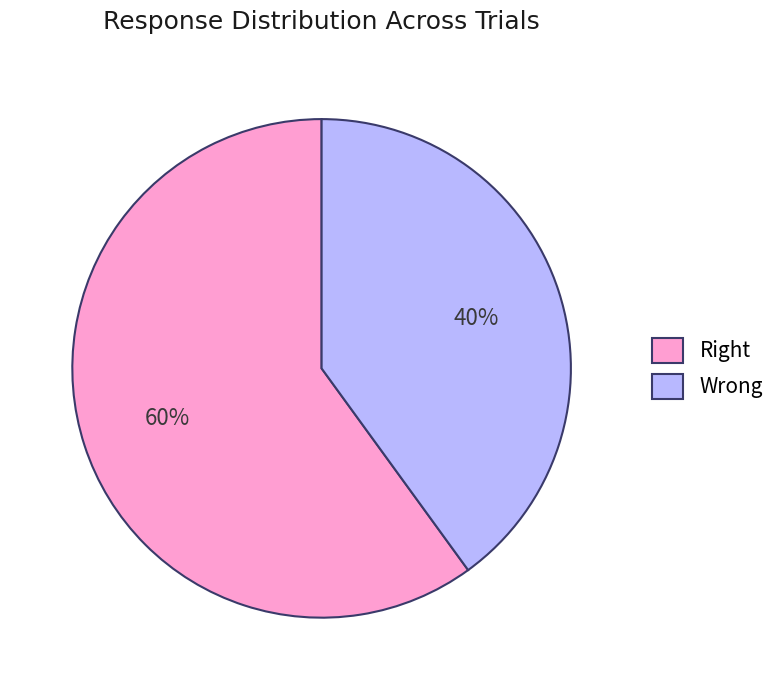

The Wrong slice represents 40% of the pie. True or false?

True